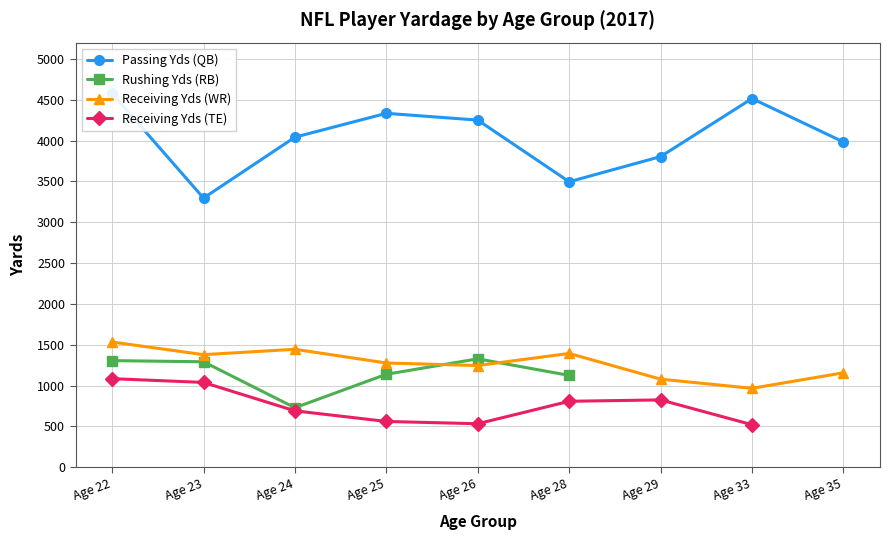

Rank the categories by Receiving Yds (WR) value from lowest to highest.

Age 33, Age 29, Age 35, Age 26, Age 25, Age 23, Age 28, Age 24, Age 22